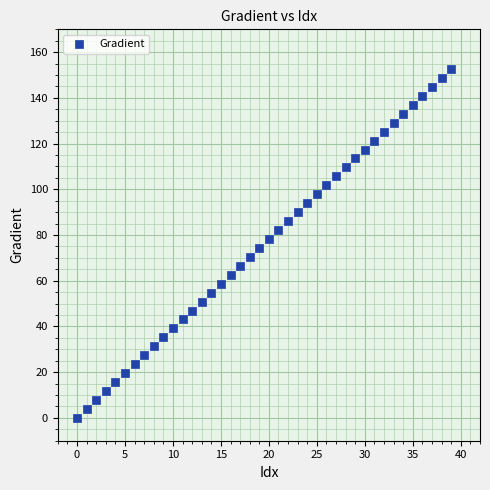

What is the range of Y values (max minus min)?

152.6